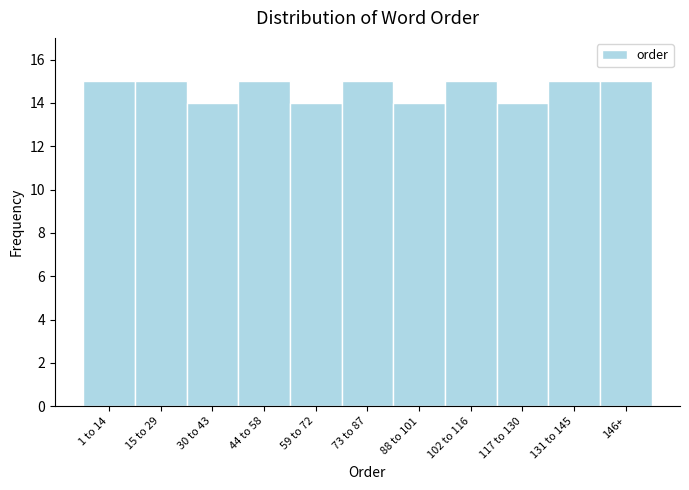

Reading left to right, what are all the values shown in this chart?

15	15	14	15	14	15	14	15	14	15	15